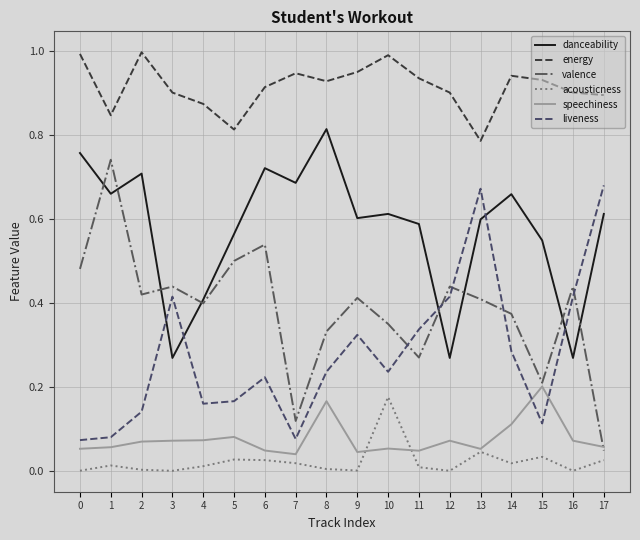

True or false: speechiness and energy cross at least once.

False